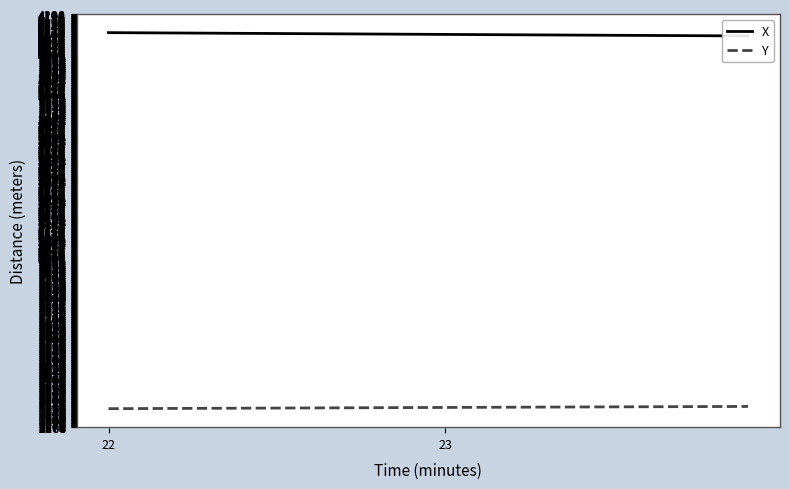

How many values in the Y series are below 2262?

10